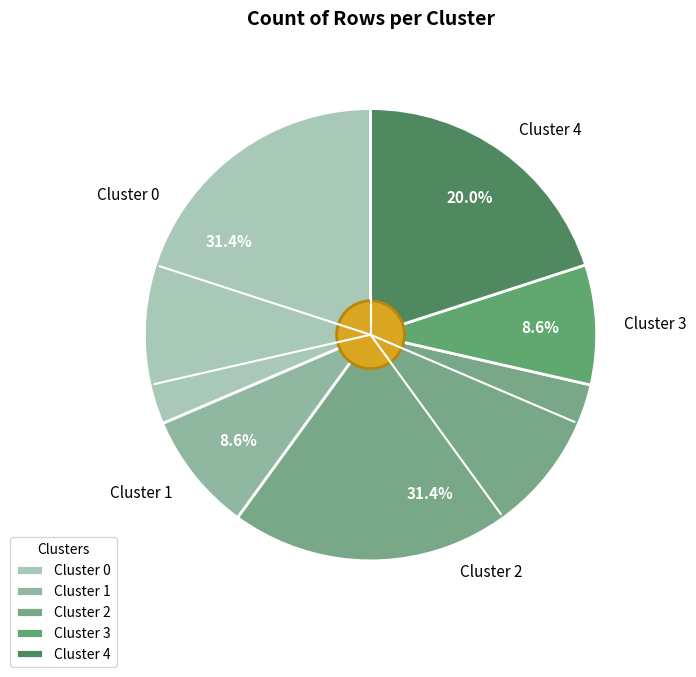

To the nearest percent, what is the combined percentage of Cluster 4 and Cluster 0?

51%